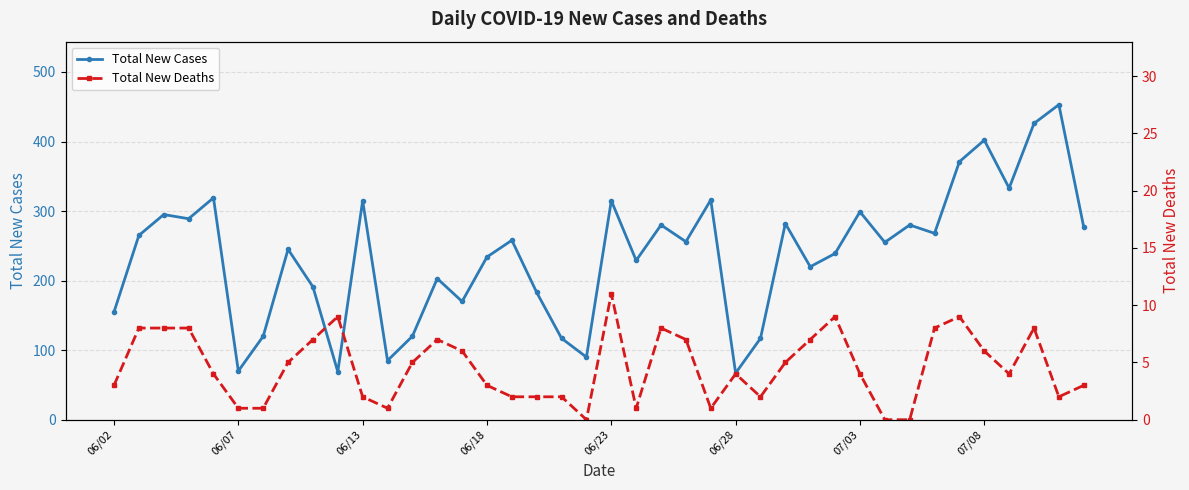

What is the difference between the highest and lowest values at 06/13?

313